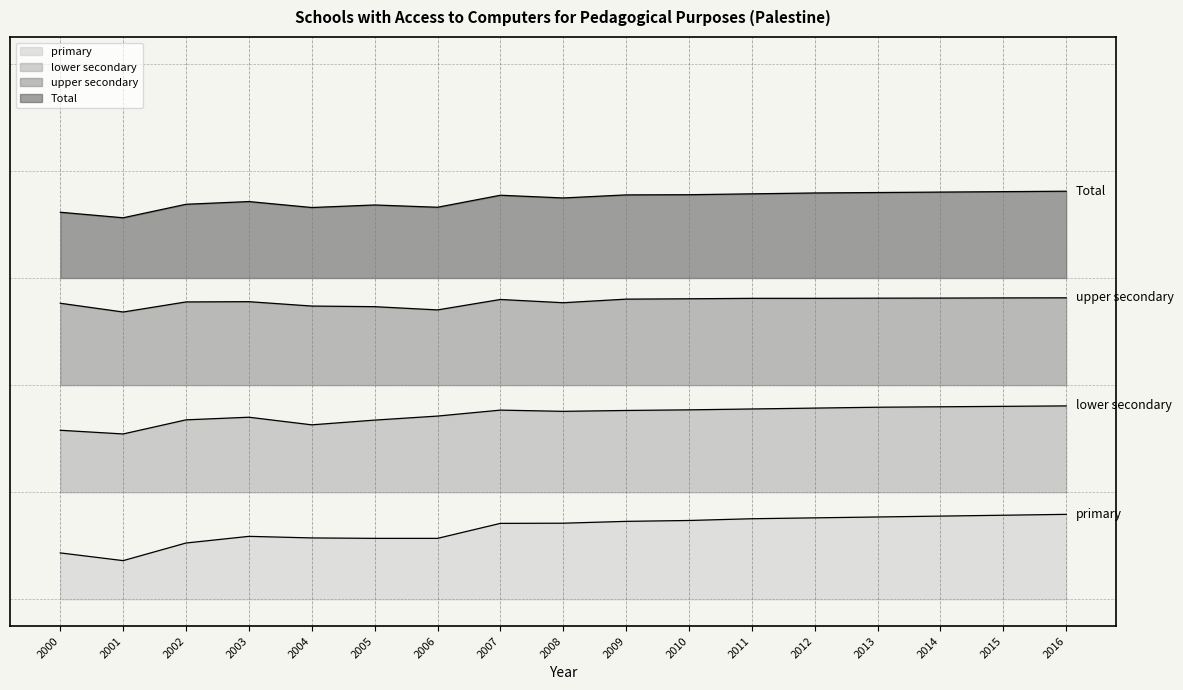

What is the difference between the upper secondary values at 2010 and 2006?

2.3